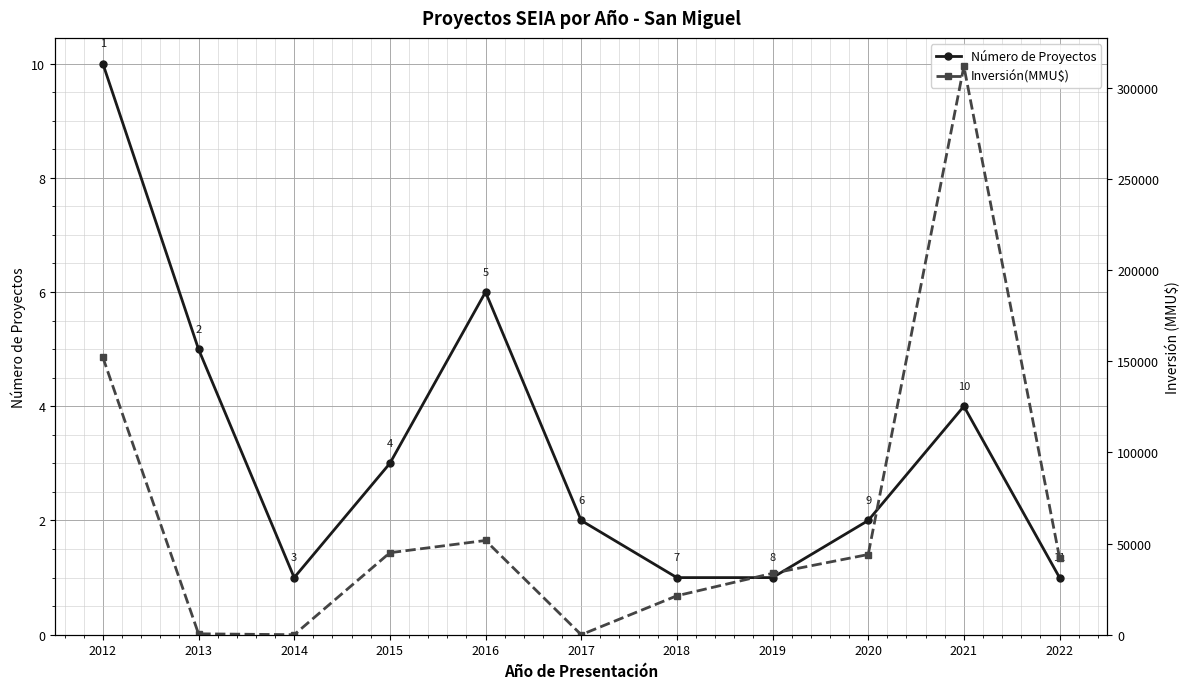

Count the Número de Proyectos values in the range 1 to 5.

9